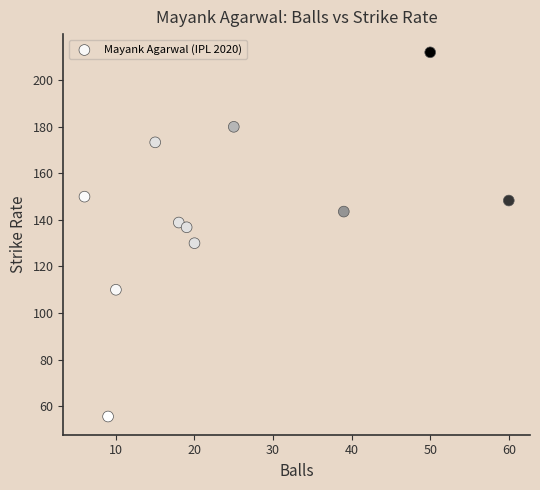

What is the range of X values (max minus min)?

54.0